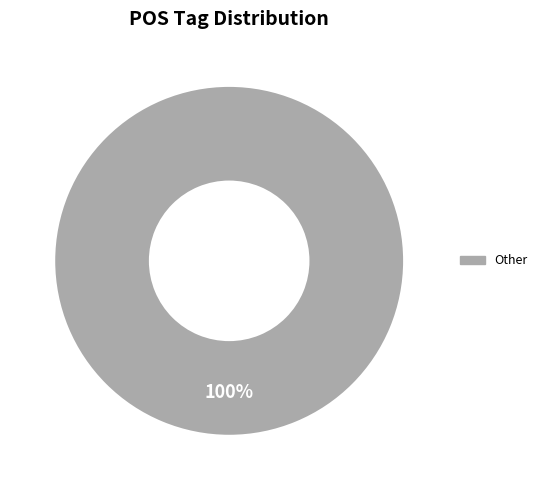

Is there a majority slice in this chart?

Yes